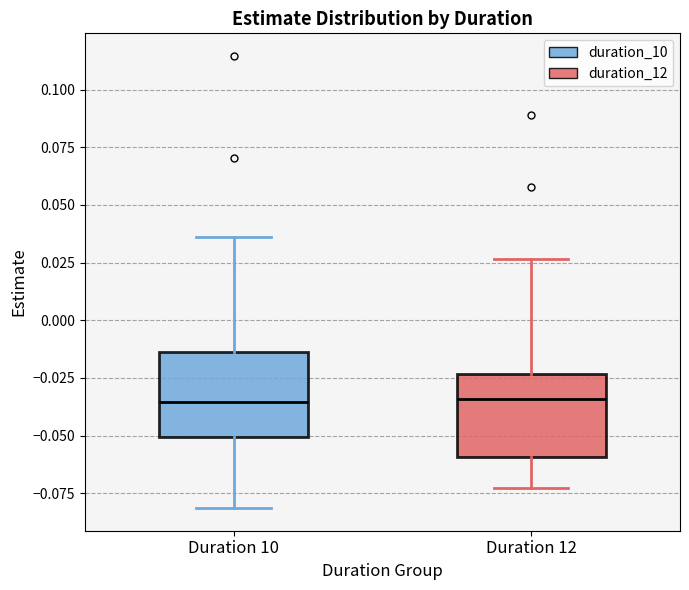

Reading left to right, read every box against the y-axis: the position of its median line, the range the box covers, and the ends of its whiskers. The values are not printed on the chart, so give them approximately, as read against the axis.

Duration 10: median -0.035, box -0.050 to -0.015, whiskers -0.080 to 0.035
Duration 12: median -0.035, box -0.060 to -0.025, whiskers -0.075 to 0.025